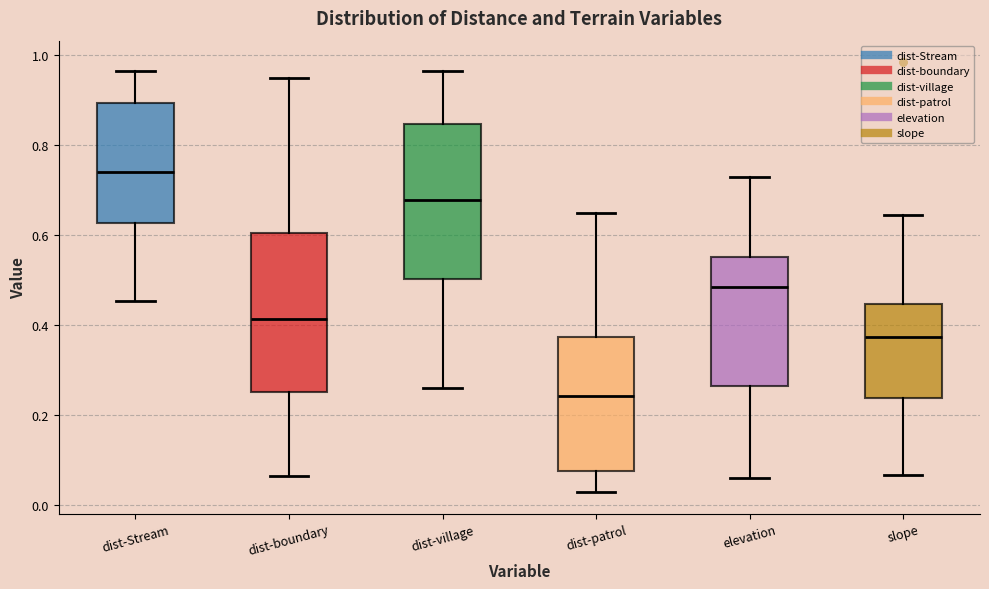

Where does the upper whisker of the box for dist-Stream end on the y-axis? The values are not printed on the chart, so give them approximately, as read against the axis.

0.96